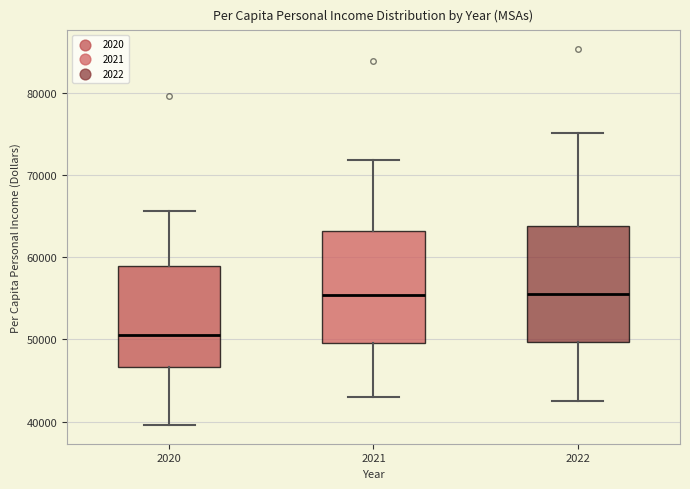

Which box's median line is the lowest?

2020